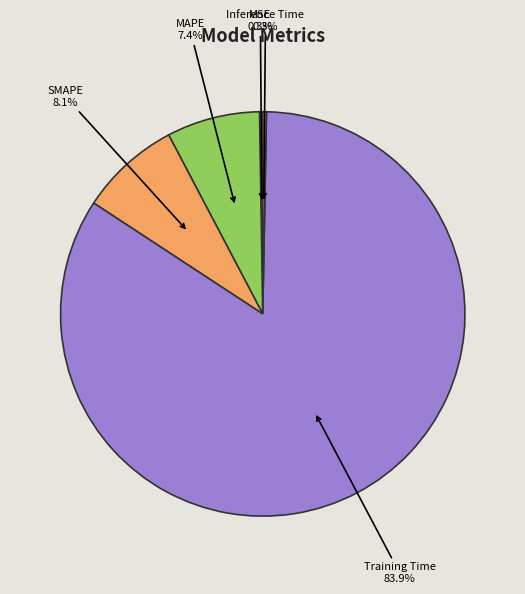

Which slice represents more than half of the pie?

Training Time